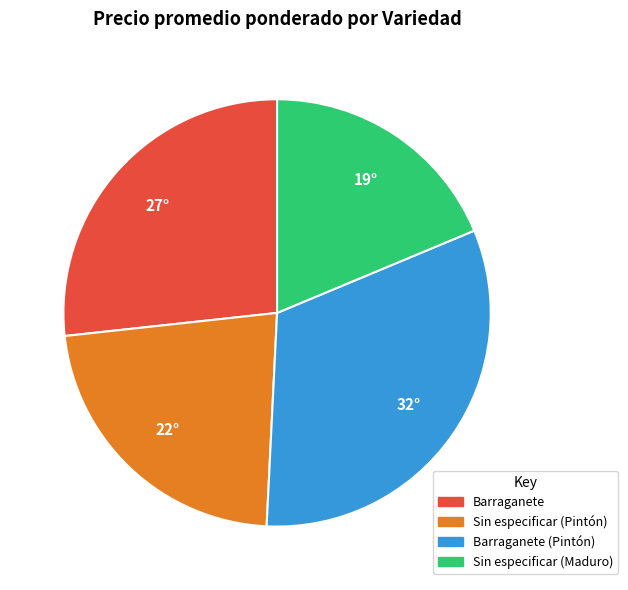

Does any single category account for the majority?

No